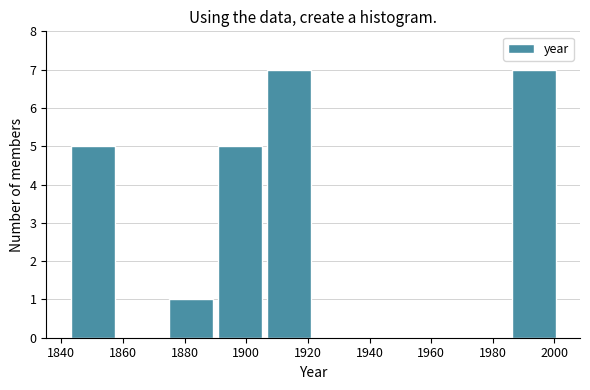

Reading left to right, list every bar in this chart as the range it spans on the x-axis followed by its height. Neither the bar edges nor the heights are printed on the chart, so give them approximately, as read against the axes.

1844 to 1858: 5
1858 to 1874: 0
1874 to 1890: 1
1890 to 1906: 5
1906 to 1922: 7
1922 to 1938: 0
1938 to 1954: 0
1954 to 1970: 0
1970 to 1986: 0
1986 to 2002: 7